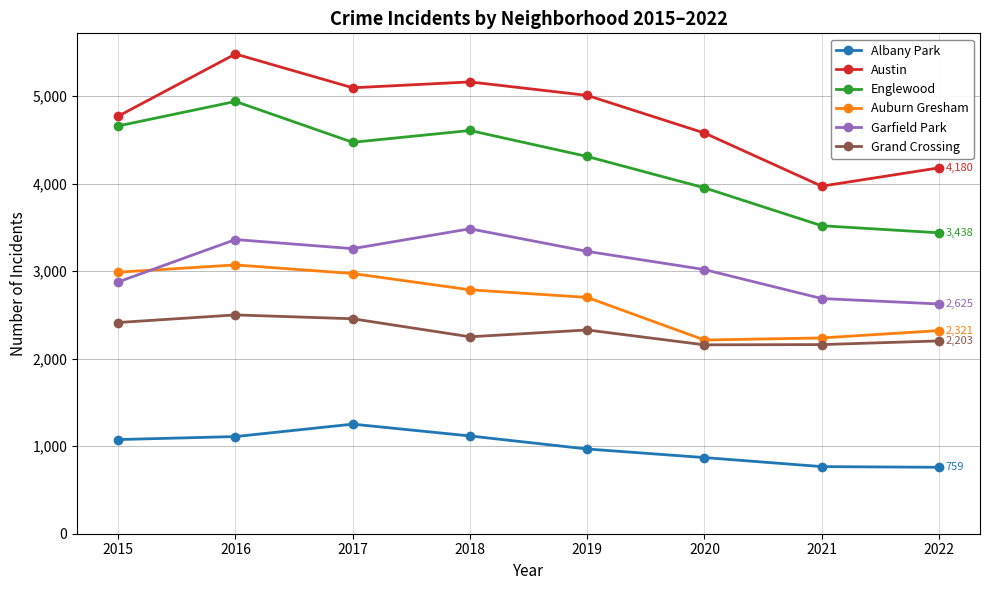

What is the sum of all Austin values?

38246